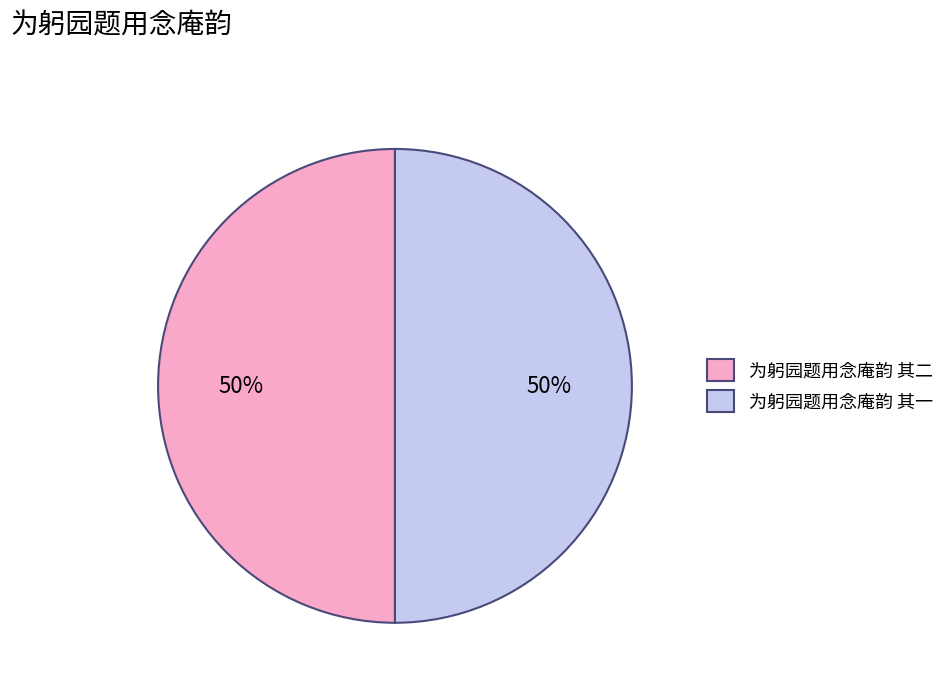

Count the number of slices in the pie.

2